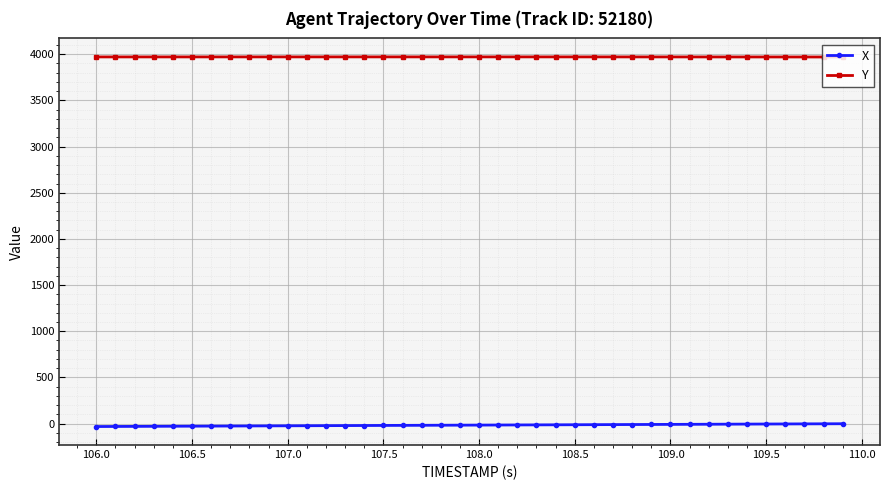

List the series in order of their overall mean, highest first.

Y, X